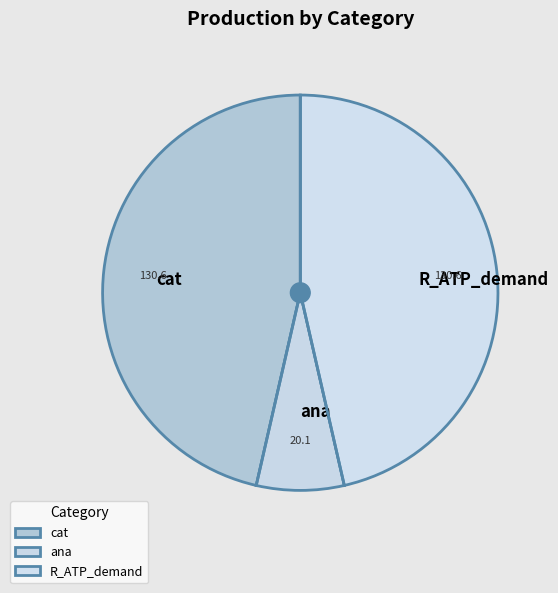

Which category has the smallest portion of the pie?

ana